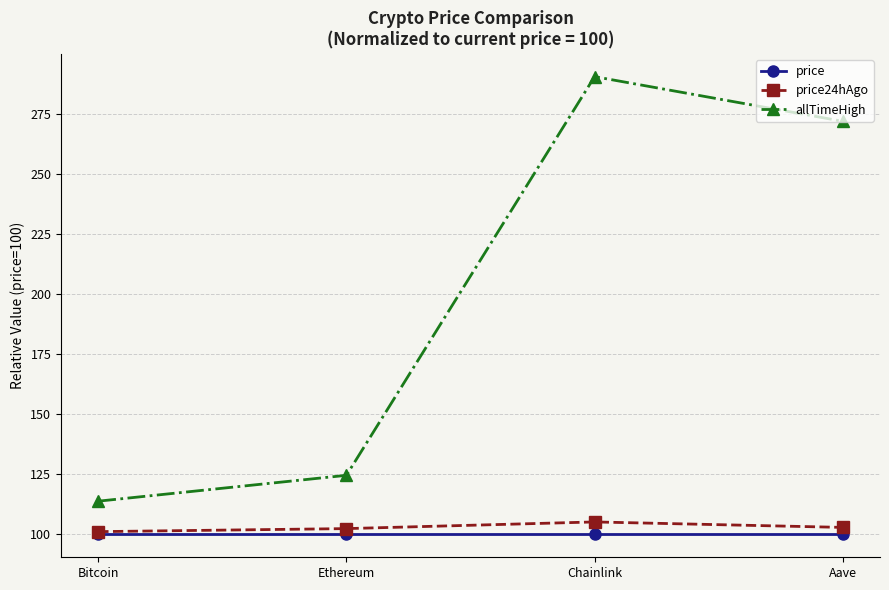

True or false: price24hAgo and allTimeHigh cross at least once.

False